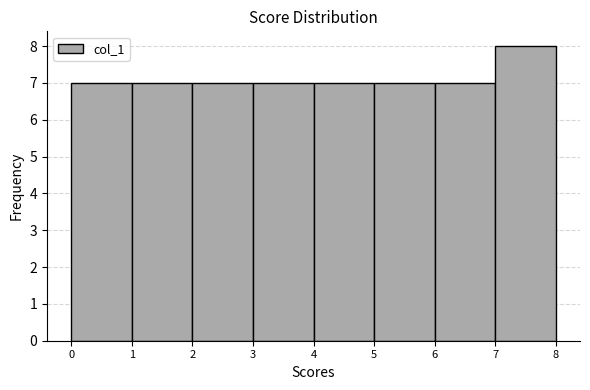

Reading left to right, transcribe this chart: for each bar, give the range it covers on the x-axis and its height. The values are not printed on the chart, so give them approximately, as read against the axis.

0 to 1: 7
1 to 2: 7
2 to 3: 7
3 to 4: 7
4 to 5: 7
5 to 6: 7
6 to 7: 7
7 to 8: 8